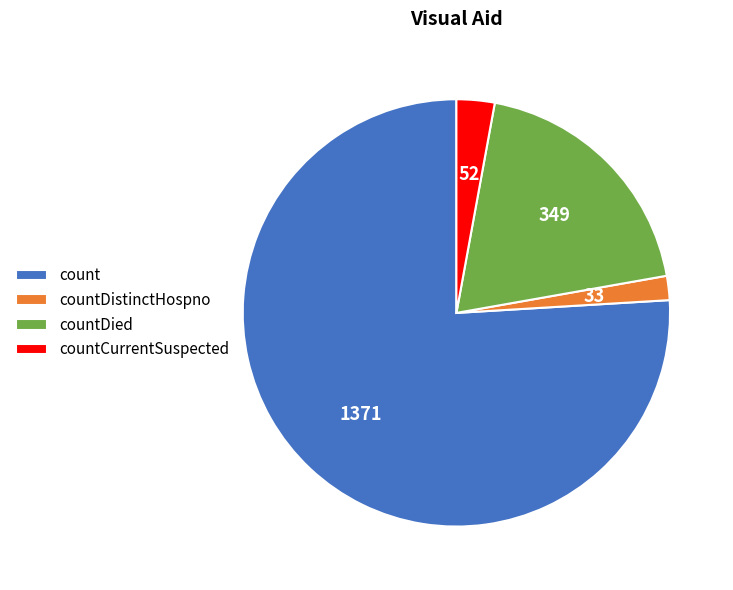

The countDistinctHospno slice represents 9% of the pie. True or false?

False